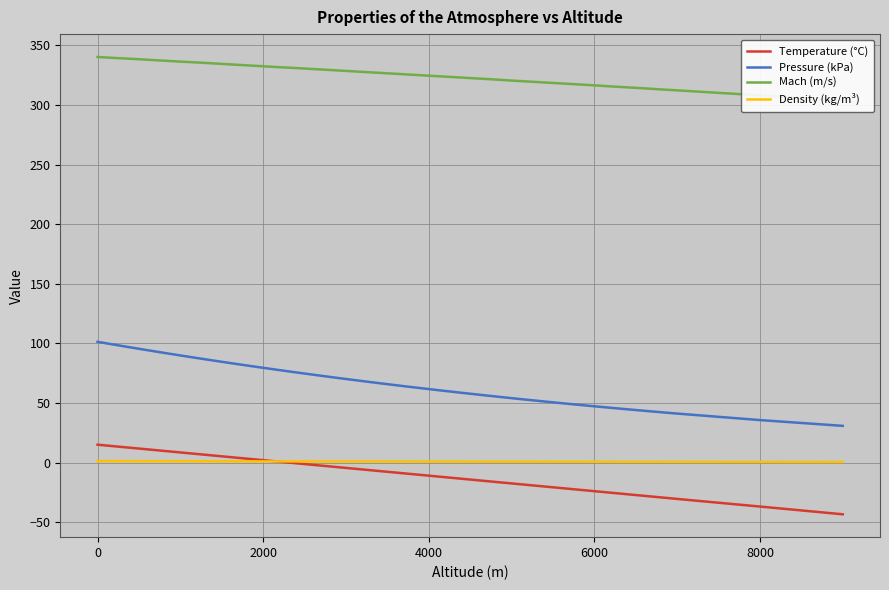

True or false: Pressure (kPa) and Temperature (°C) cross at least once.

False